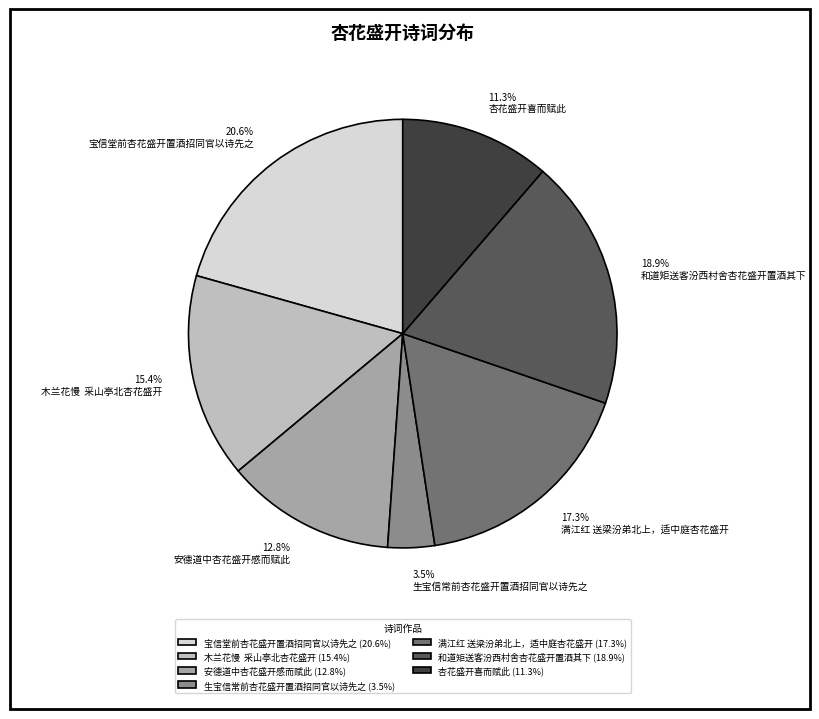

How much of the chart is everything except 杏花盛开喜而赋此?

88.7%